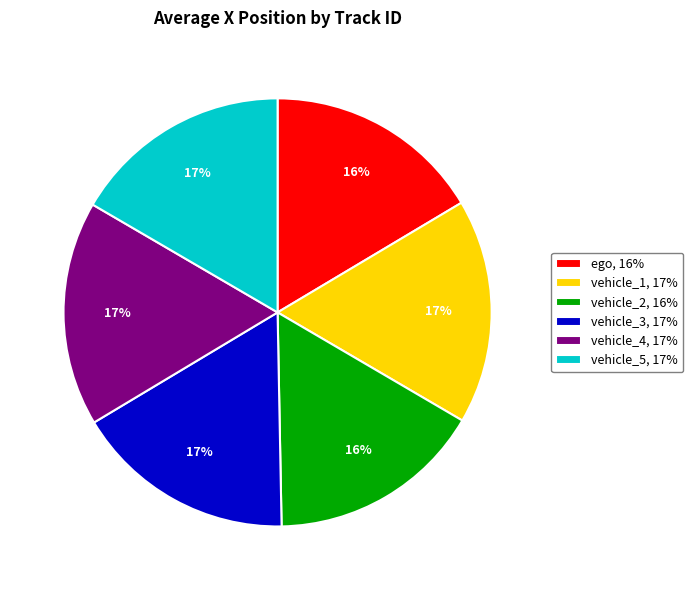

Is the sum of vehicle_4, 17% and vehicle_3, 17% greater than half?

No